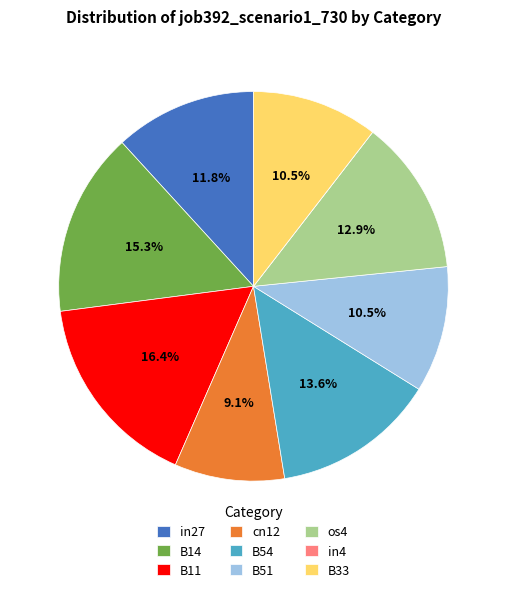

To the nearest percent, what is the average slice percentage?

11%